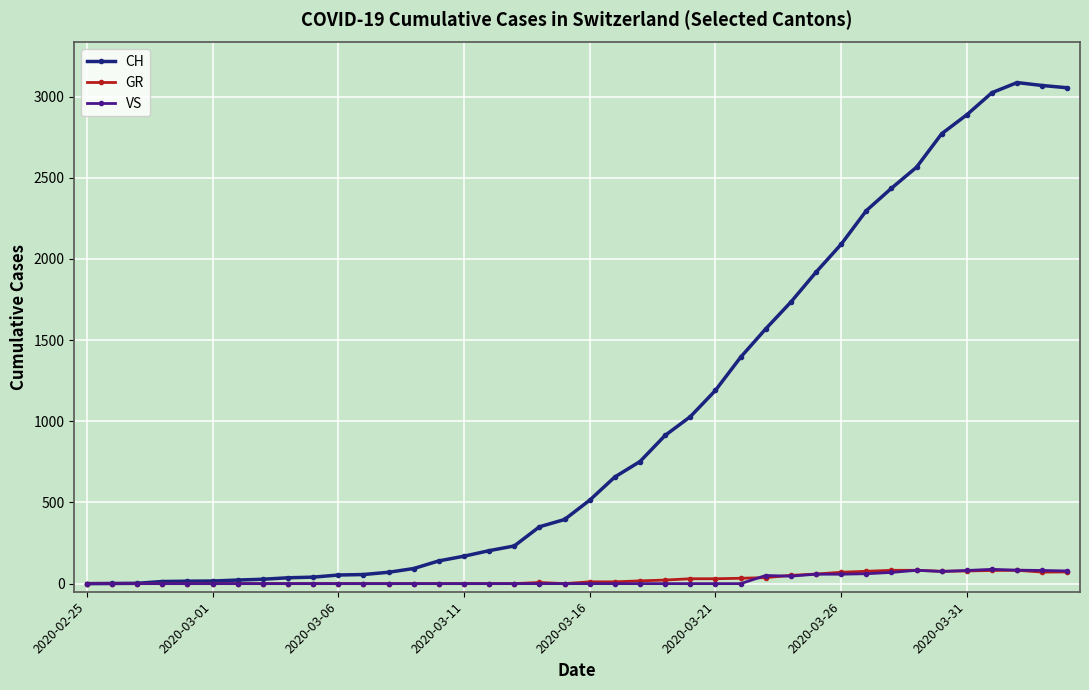

Which series has the largest total across all categories?

CH